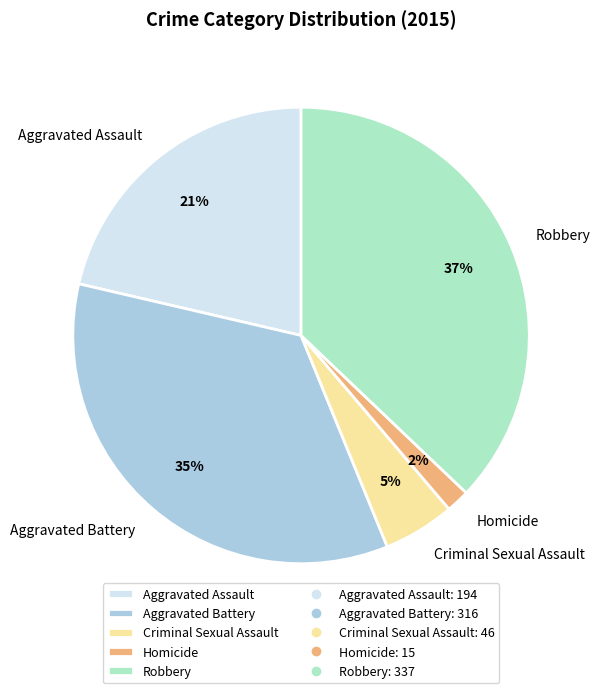

To the nearest percent, what portion does Criminal Sexual Assault represent?

5%